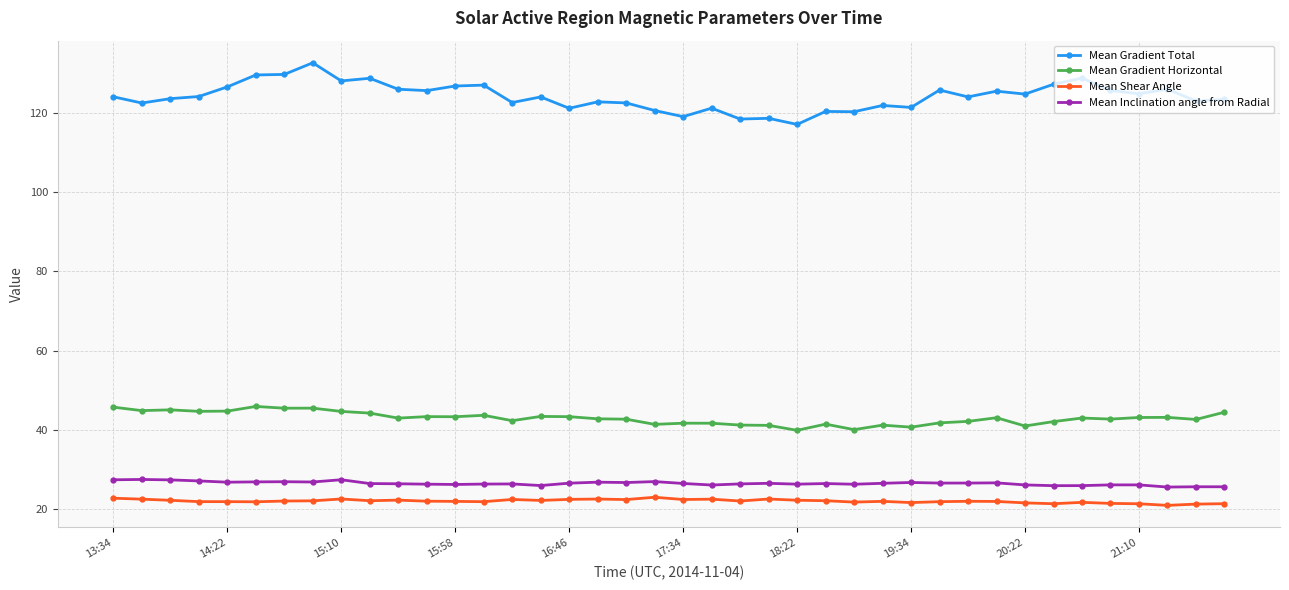

What is the difference between the second highest and second lowest values in the Mean Gradient Total series?

11.3